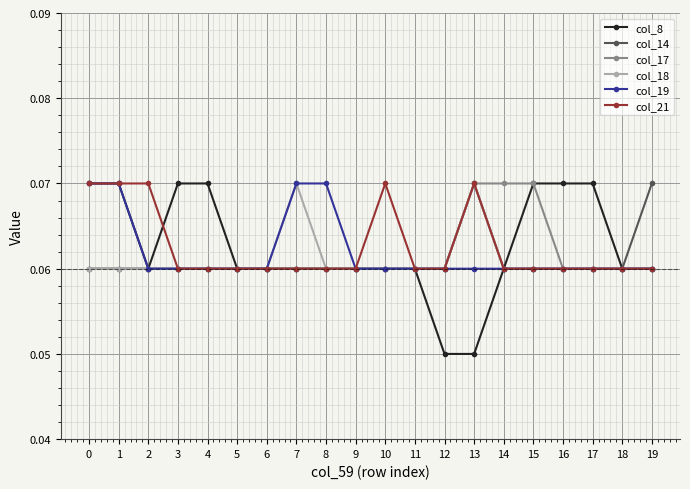

At which category does col_8 reach its first local valley?

2